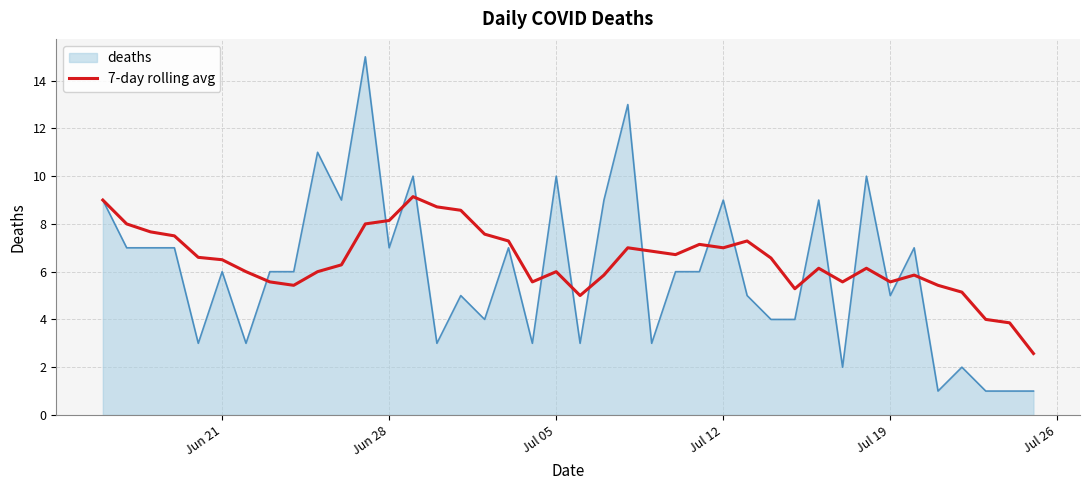

Which series has the largest range (max minus min)?

deaths